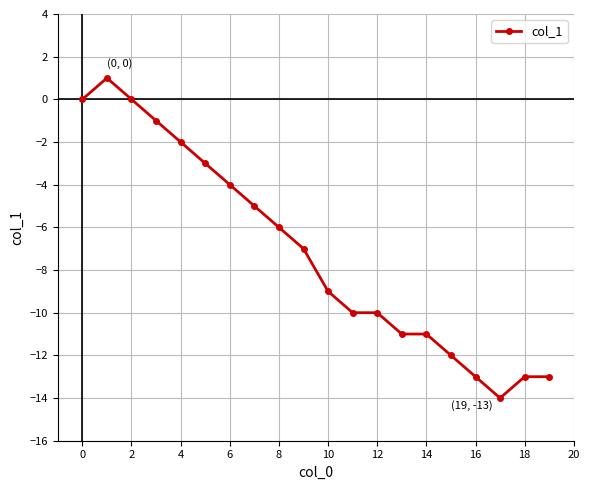

What is the difference between the maximum and second lowest values?

14